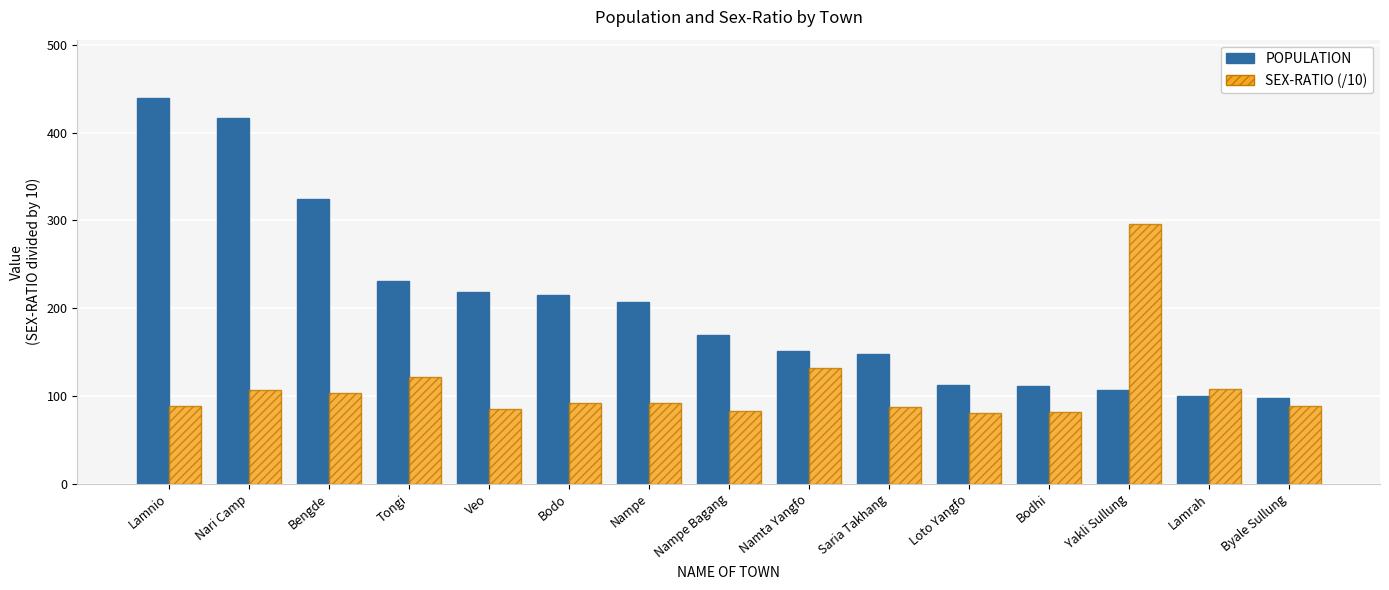

How many distinct data groups are displayed?

2